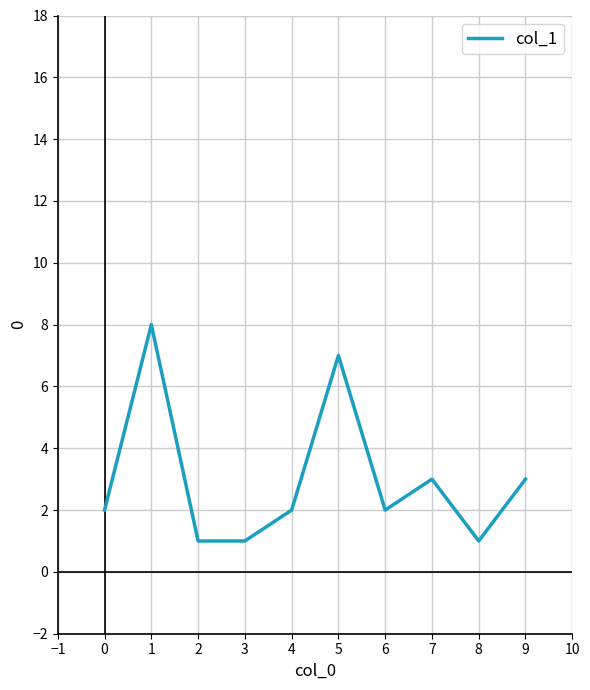

What is the maximum value shown in the chart?

8